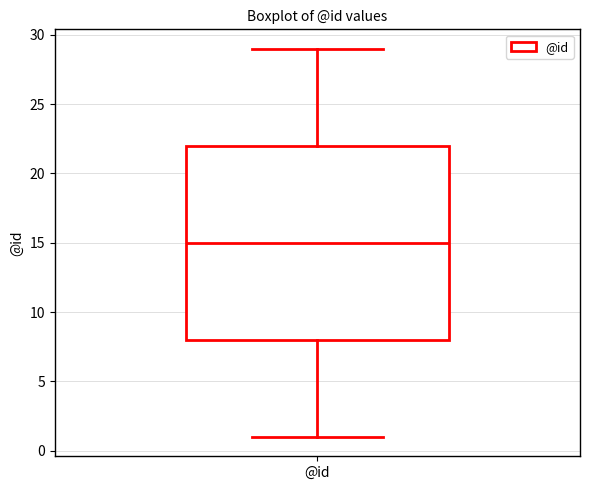

Where does the median line of the box for @id sit on the y-axis? The values are not printed on the chart, so give them approximately, as read against the axis.

15